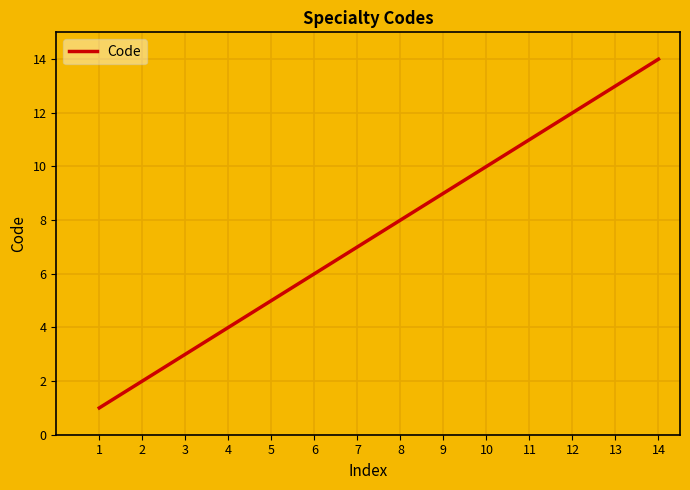

True or false: the data shows 12 at 12.

True